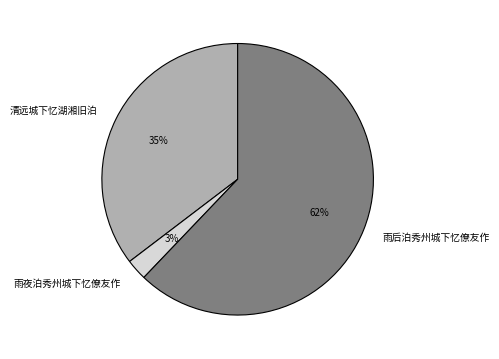

True or false: 雨后泊秀州城下忆僚友作 accounts for 51% of the total.

False